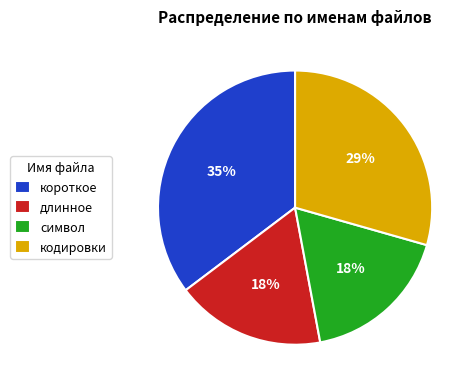

What is the ratio of the value at длинное to the value at символ?

1.0